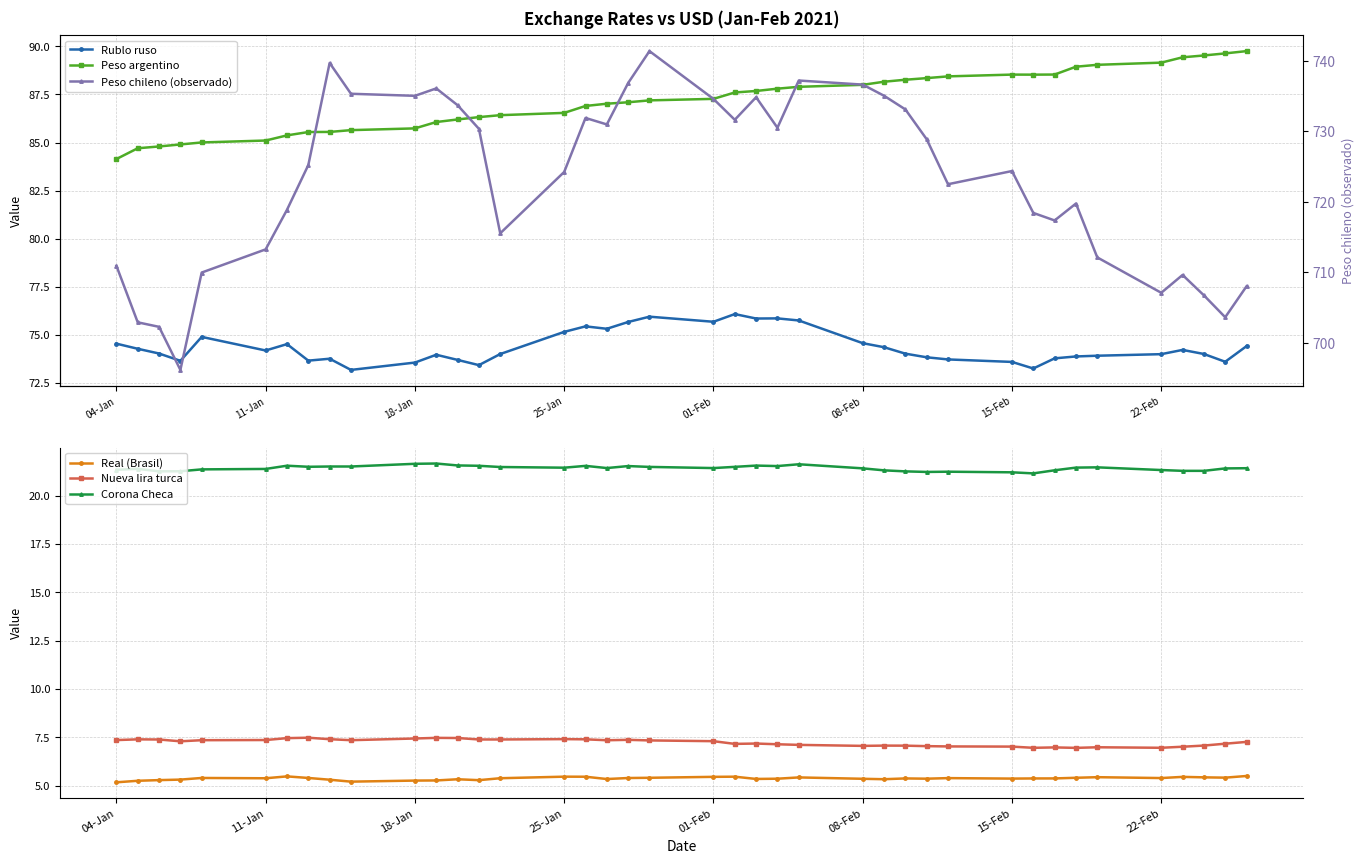

Which series has the largest total across all categories?

Peso chileno (observado)